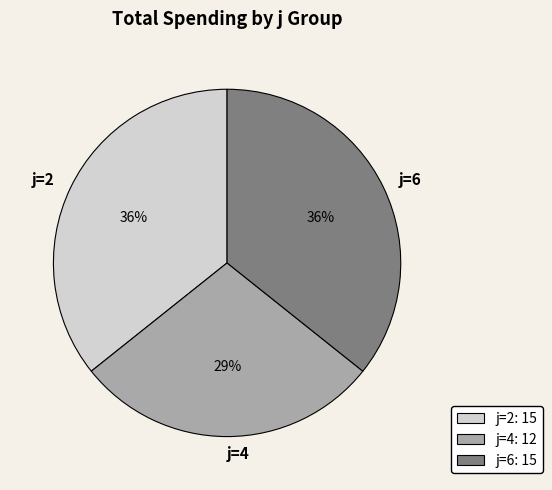

Does j=2 represent more than half of the total?

No